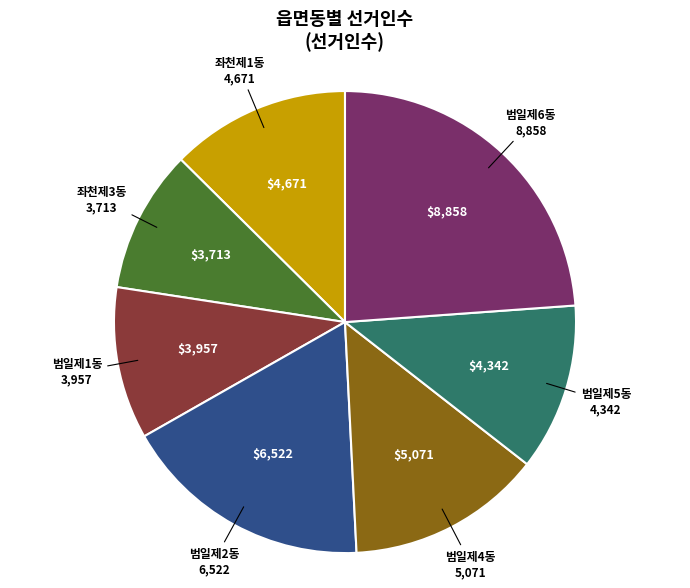

Which slice is the largest?

범일제6동